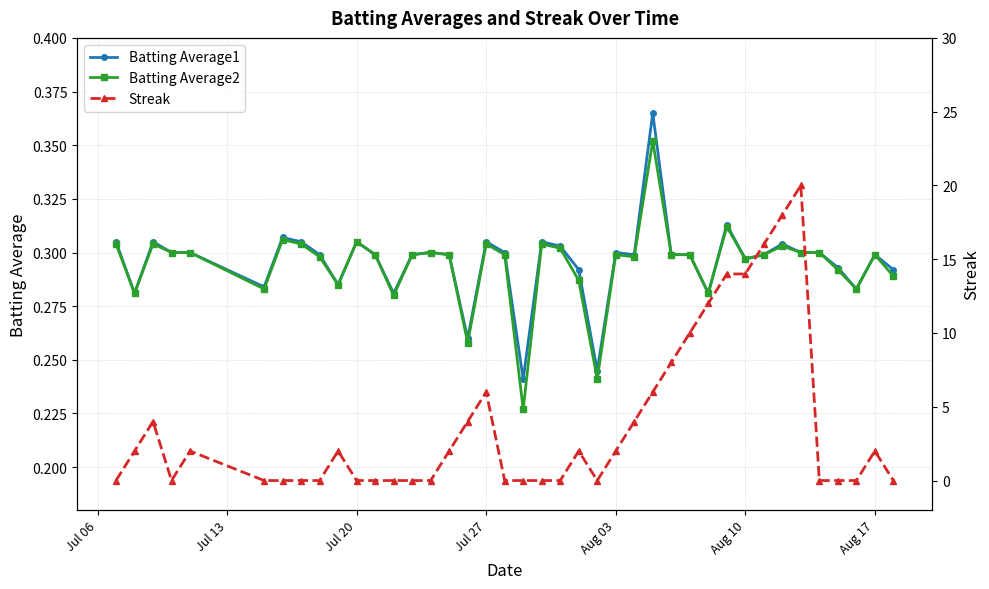

True or false: Batting Average2 has more than 1 interior local peaks.

True